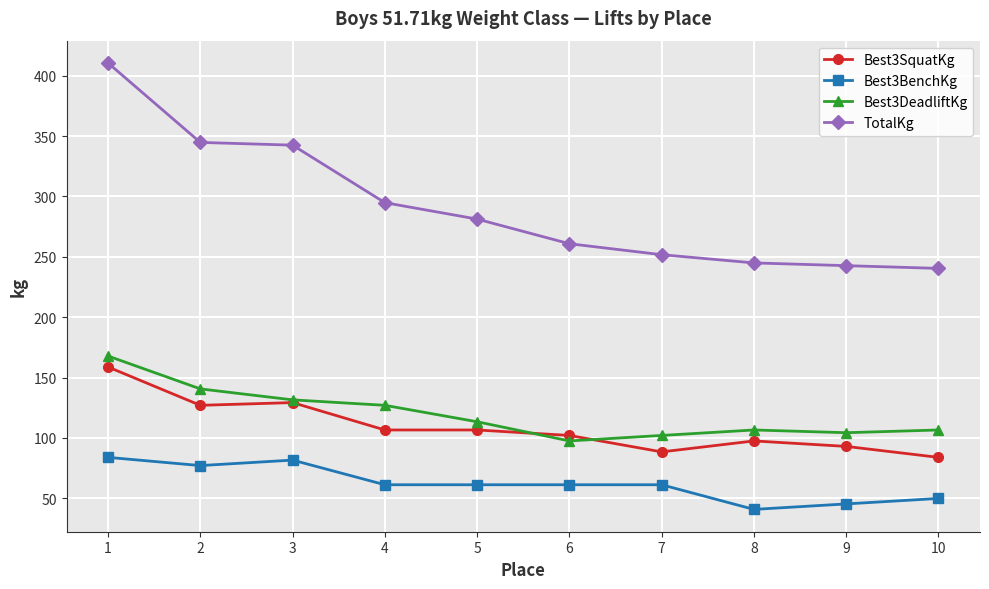

What is the spread (max minus min) of values at 3?

260.8